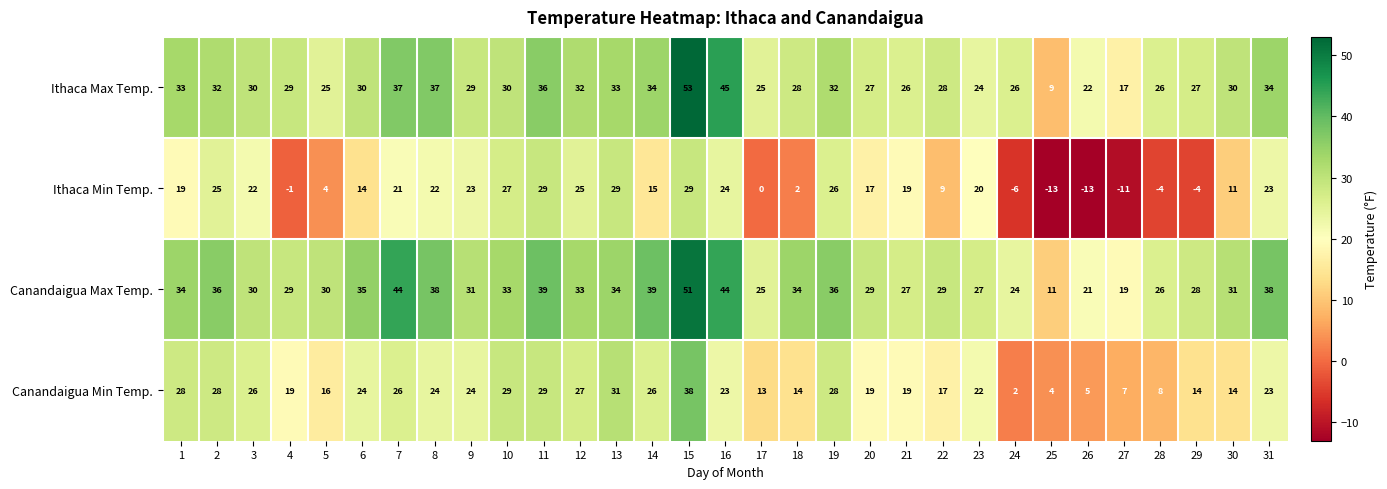

How many categories are shown in the chart?

31